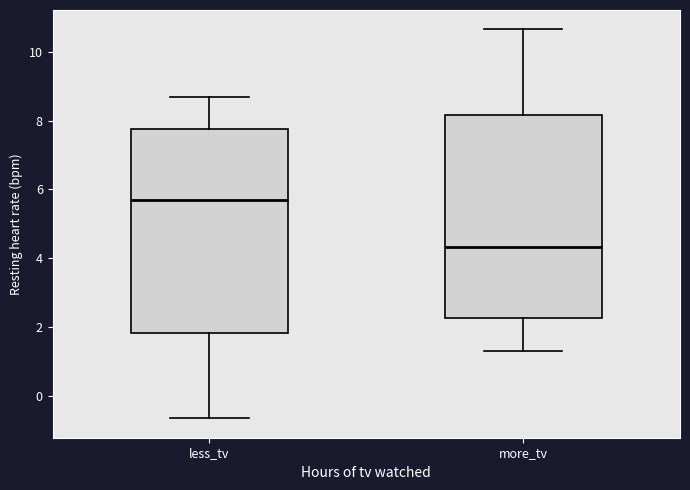

Which box's median line is the lowest?

more_tv